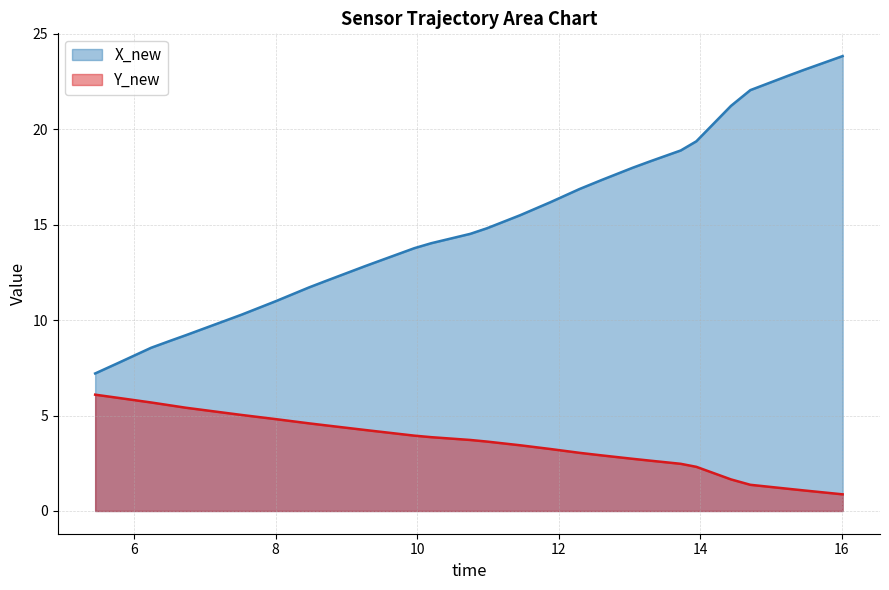

True or false: X_new and Y_new cross at least once.

False